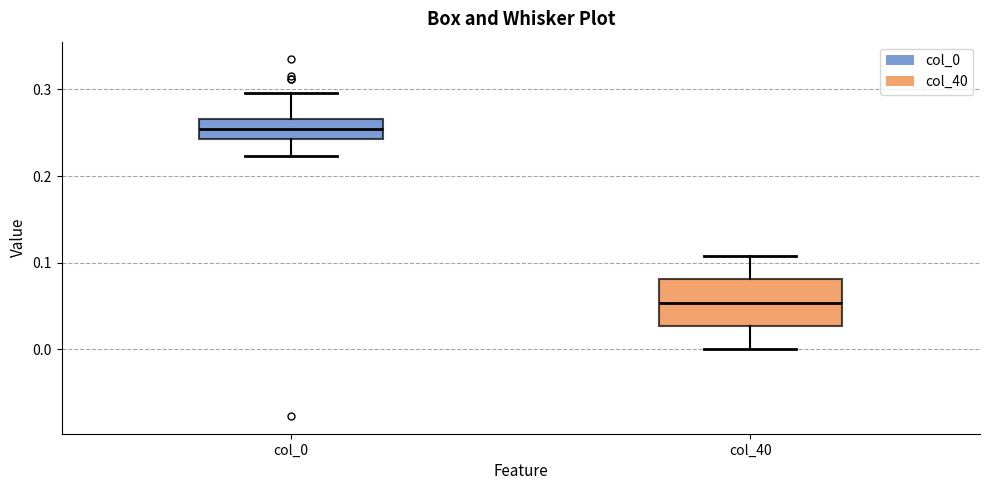

Which box has the lowest median line?

col_40